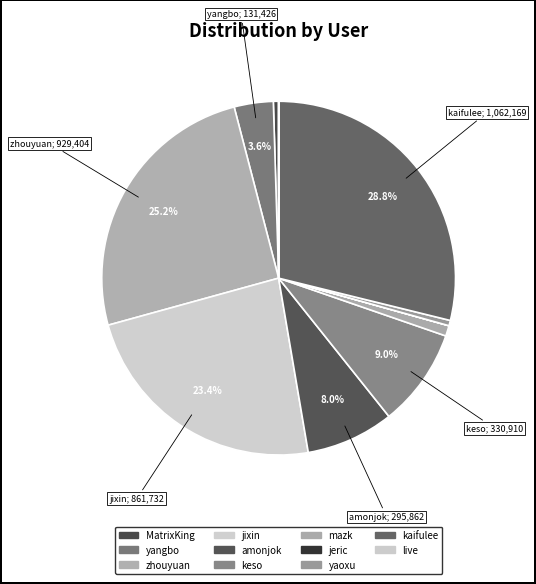

Is there any slice that represents more than half of the pie?

No